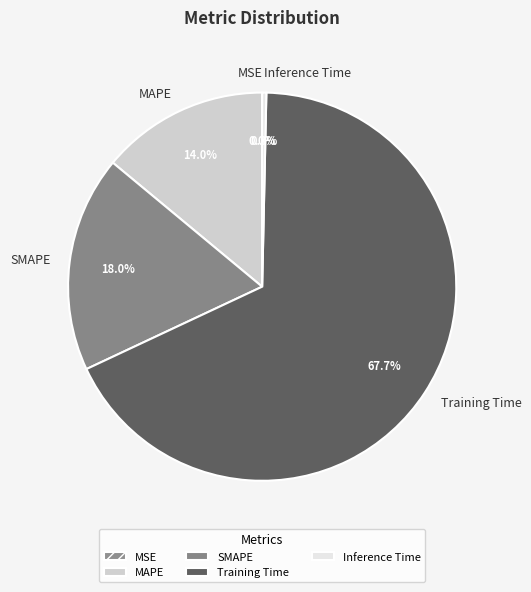

What portion of the pie excludes Training Time?

32.3%